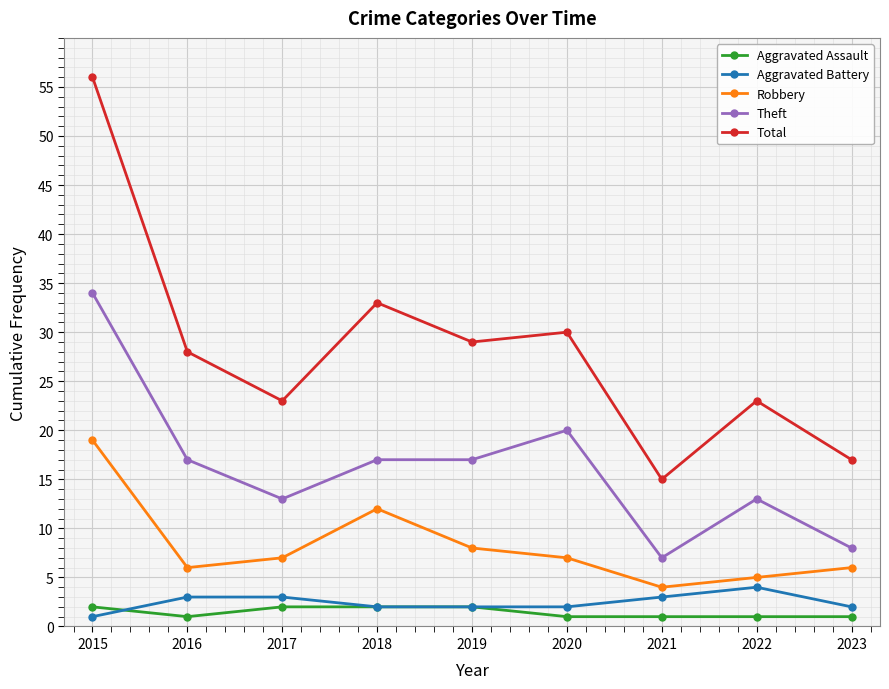

What is the value of the Aggravated Assault point at the 1st from the left?

2